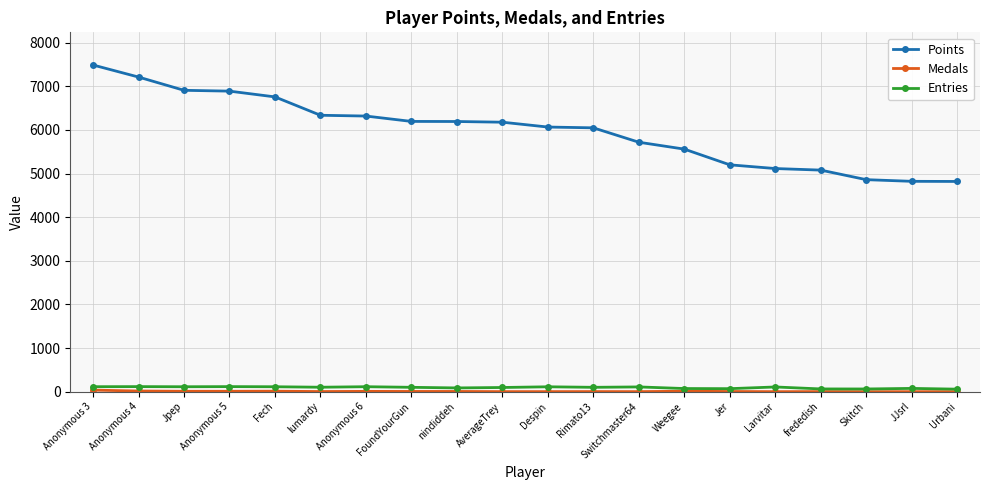

True or false: Entries and Points cross at least once.

False